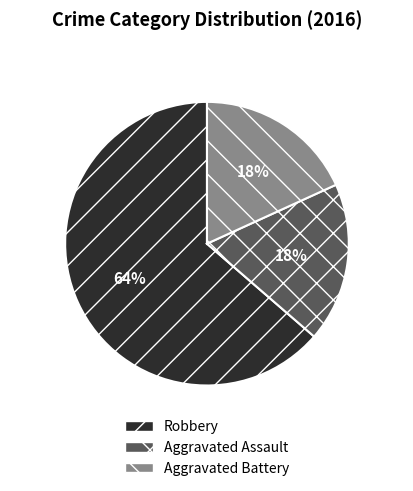

Is Aggravated Battery the majority of the pie?

No